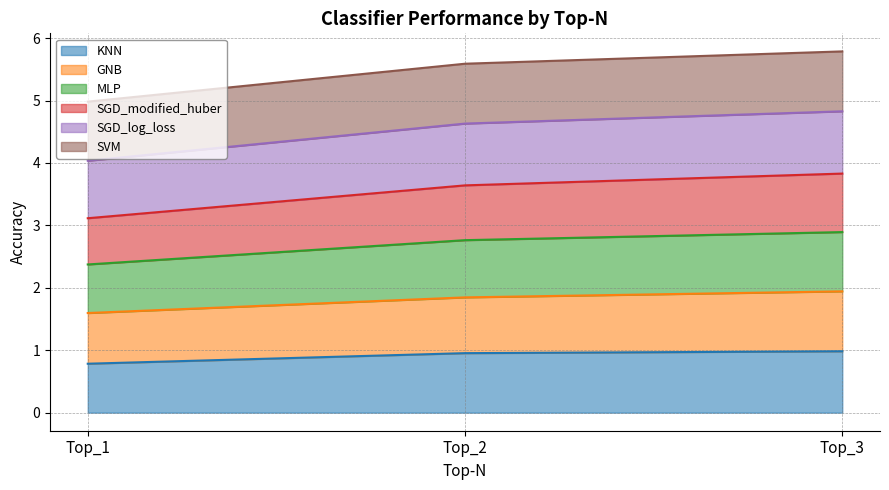

Which category has the lowest value in the KNN series?

Top_1